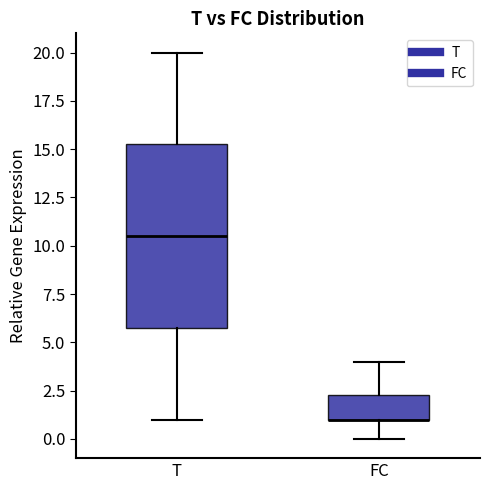

Reading left to right, read every box against the y-axis: the position of its median line, the range the box covers, and the ends of its whiskers. The values are not printed on the chart, so give them approximately, as read against the axis.

T: median 10.5, box 6.0 to 15.5, whiskers 1.0 to 20.0
FC: median 1.0 (drawn on the box's lower edge), box 1.0 to 2.5, whiskers 0.0 to 4.0